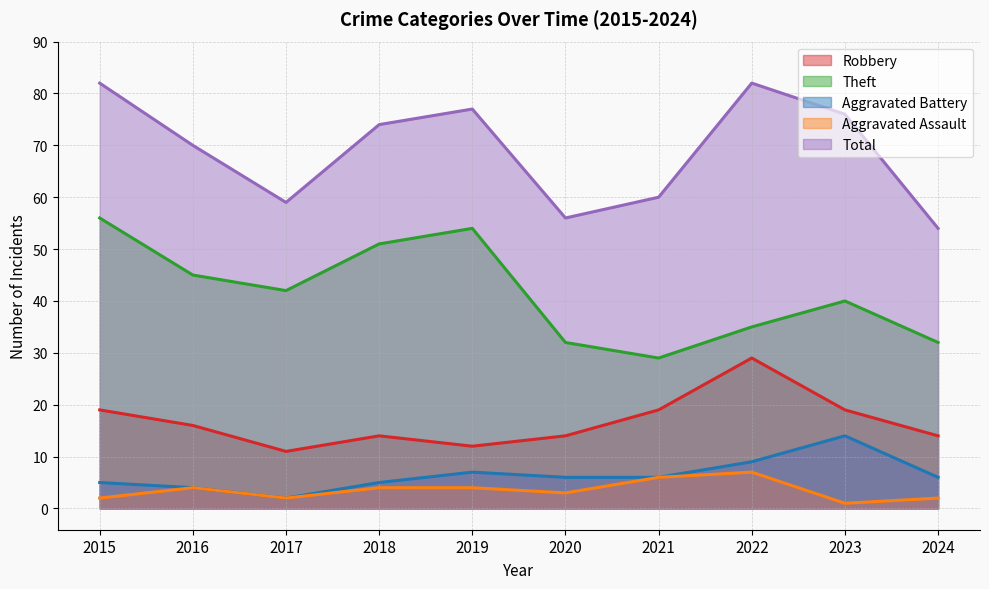

How many interior local peaks does the Total series have?

2